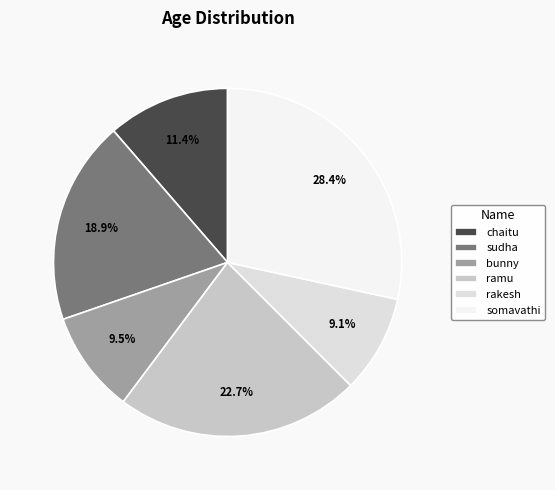

Rank the categories by value from lowest to highest.

rakesh, bunny, chaitu, sudha, ramu, somavathi